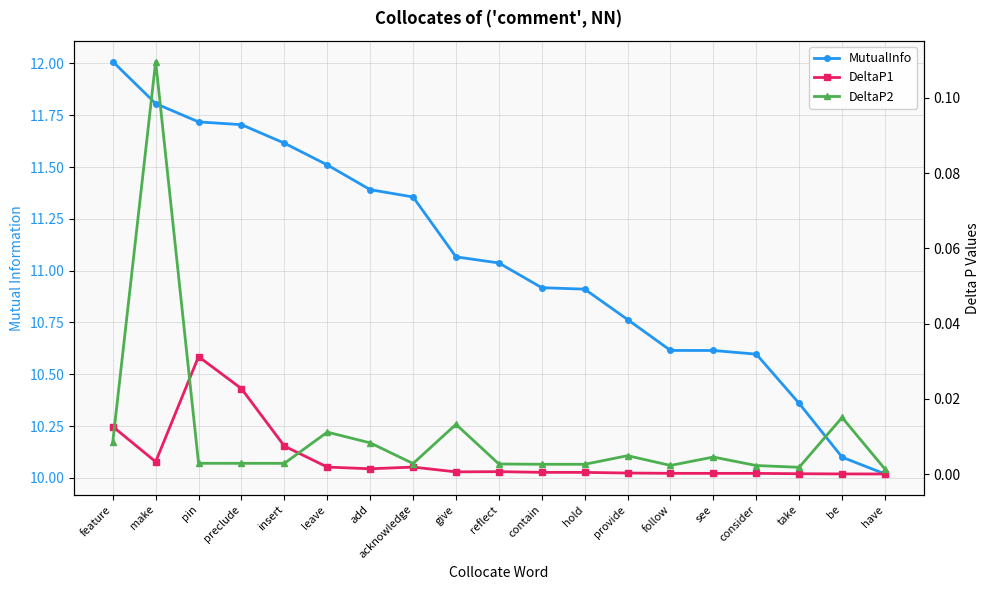

Which label corresponds to the largest value in the chart?

feature